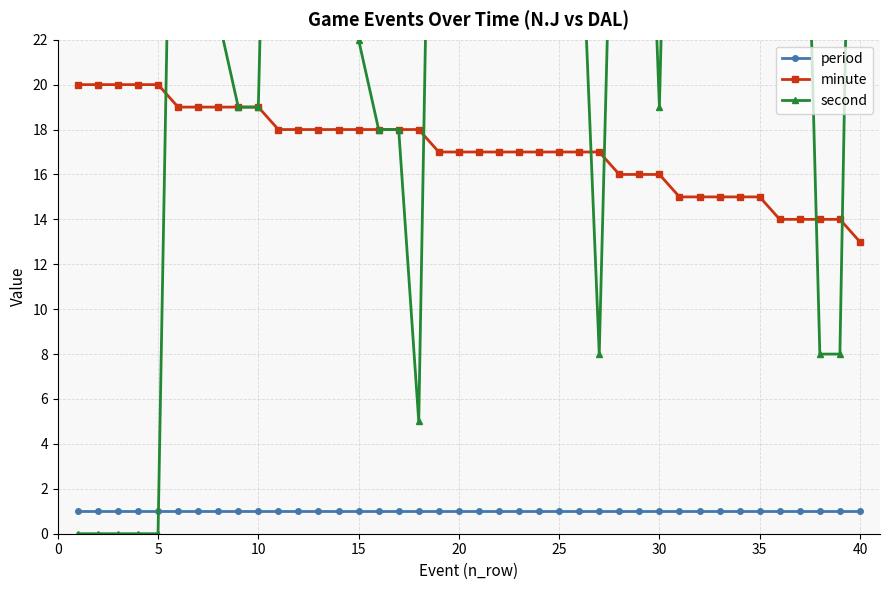

What is the highest value of the minute series?

20